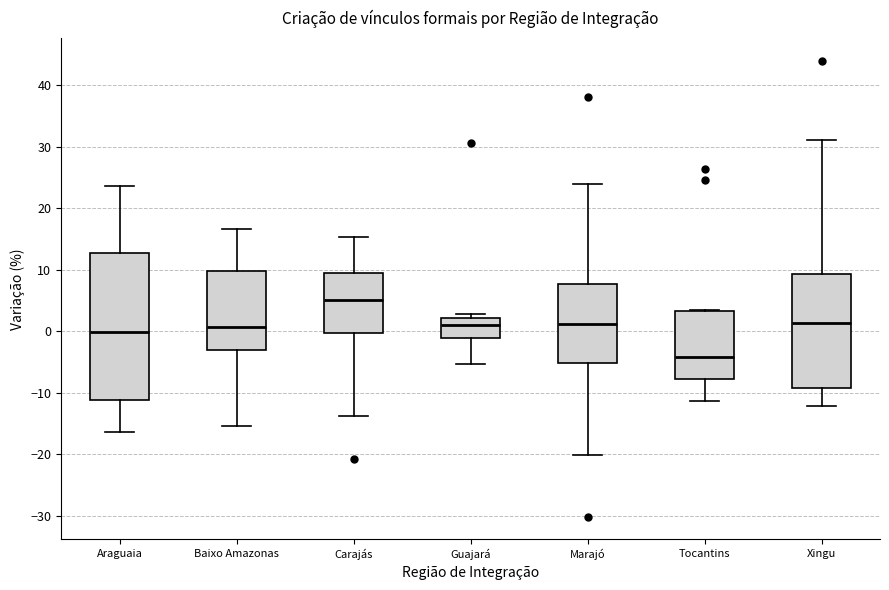

Reading left to right, read every box against the y-axis: the position of its median line, the range the box covers, and the ends of its whiskers. The values are not printed on the chart, so give them approximately, as read against the axis.

Araguaia: median 0, box -11 to 13, whiskers -16 to 24
Baixo Amazonas: median 1, box -3 to 10, whiskers -15 to 17
Carajás: median 5, box 0 to 9, whiskers -14 to 15
Guajará: median 1, box -1 to 2, whiskers -5 to 3
Marajó: median 1, box -5 to 8, whiskers -20 to 24
Tocantins: median -4, box -8 to 3, whiskers -11 to 3
Xingu: median 1, box -9 to 9, whiskers -12 to 31